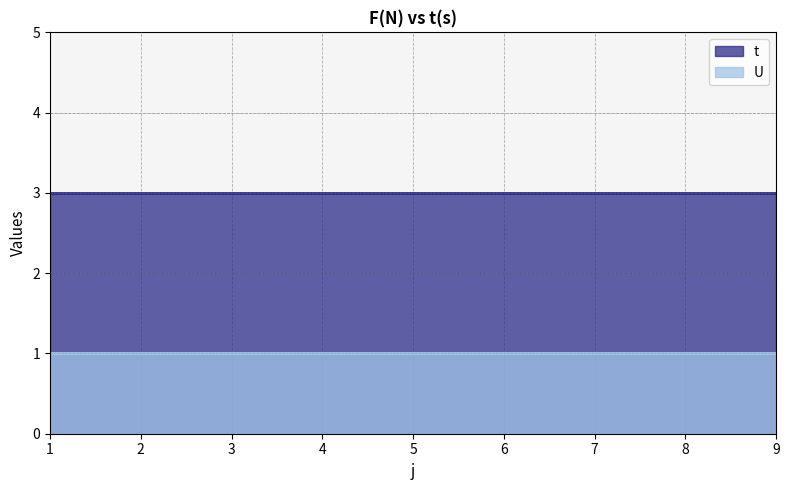

Does the chart have visible grid lines?

Yes